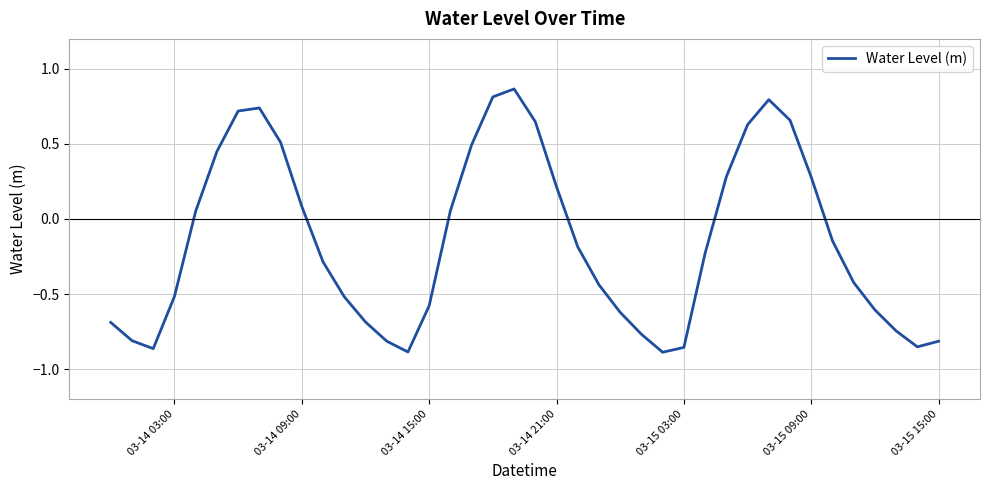

How many lines are shown in the chart?

1